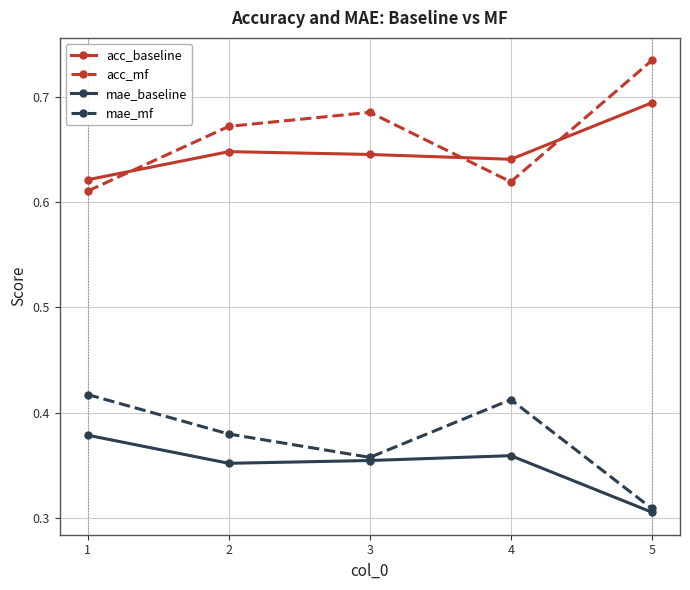

True or false: mae_baseline and acc_mf intersect in this chart.

False